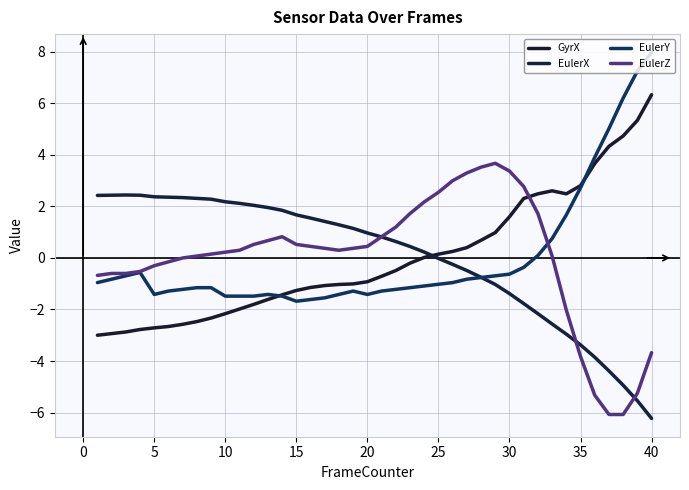

Does the chart have visible grid lines?

Yes